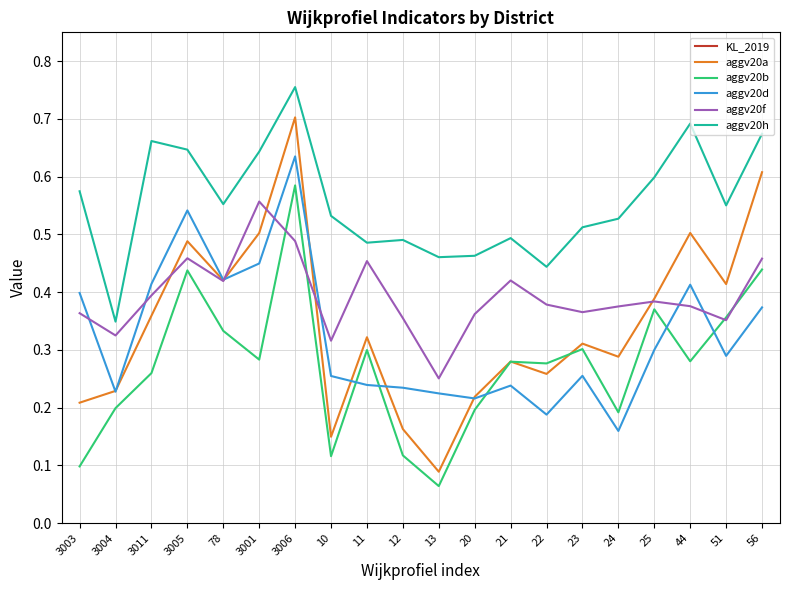

How many aggv20d values are between 0 and 1?

20